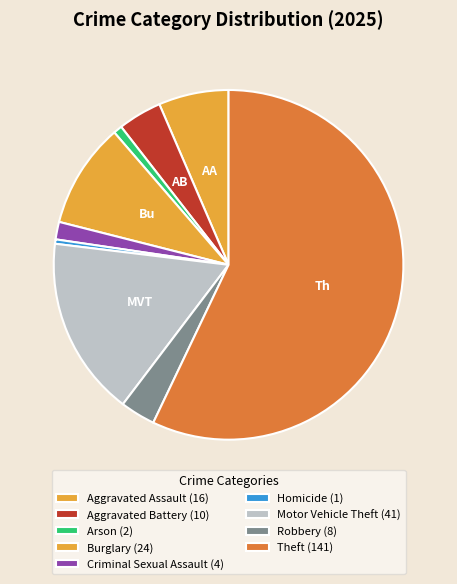

Which category has the biggest portion of the pie?

Theft